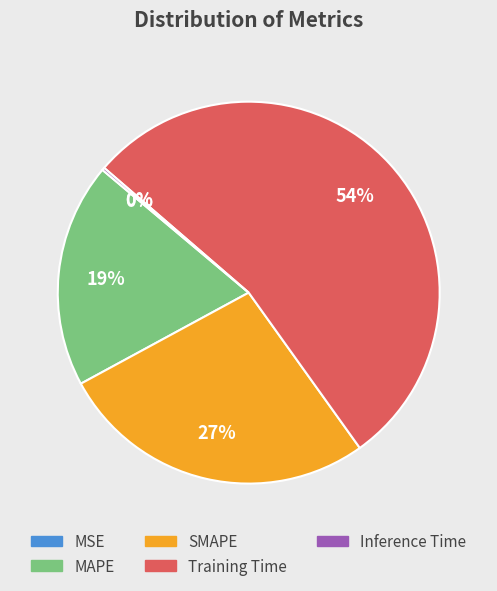

To the nearest percent, what is the average slice percentage?

20%